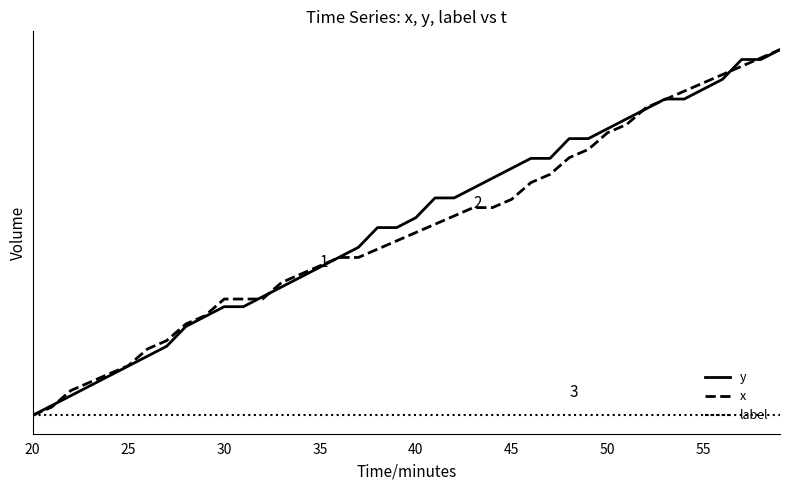

True or false: label and y intersect in this chart.

False